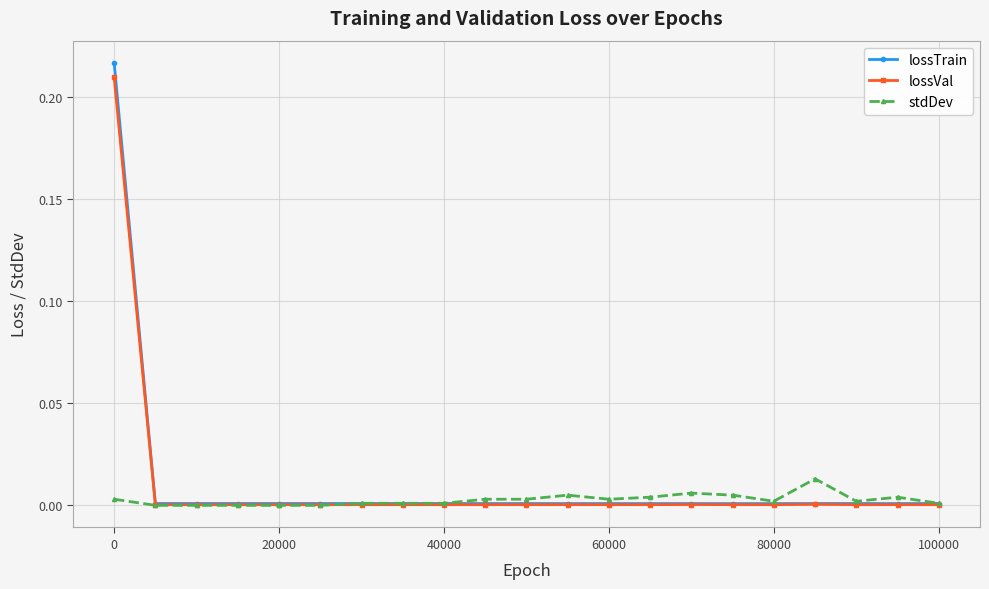

True or false: lossVal has more than 1 interior local peaks.

True